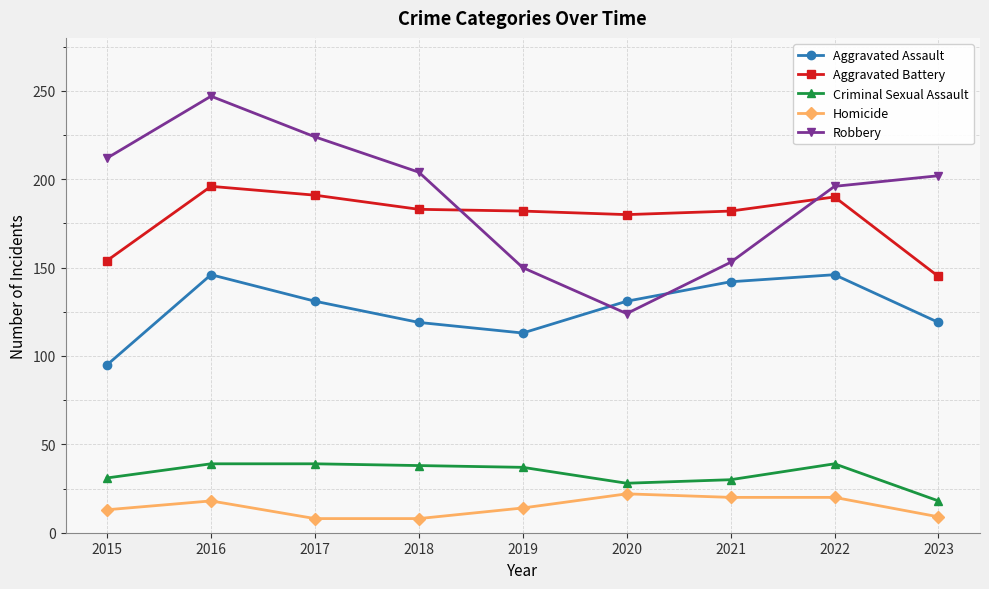

What is the sum of the Aggravated Battery values at 2022 and 2020?

370